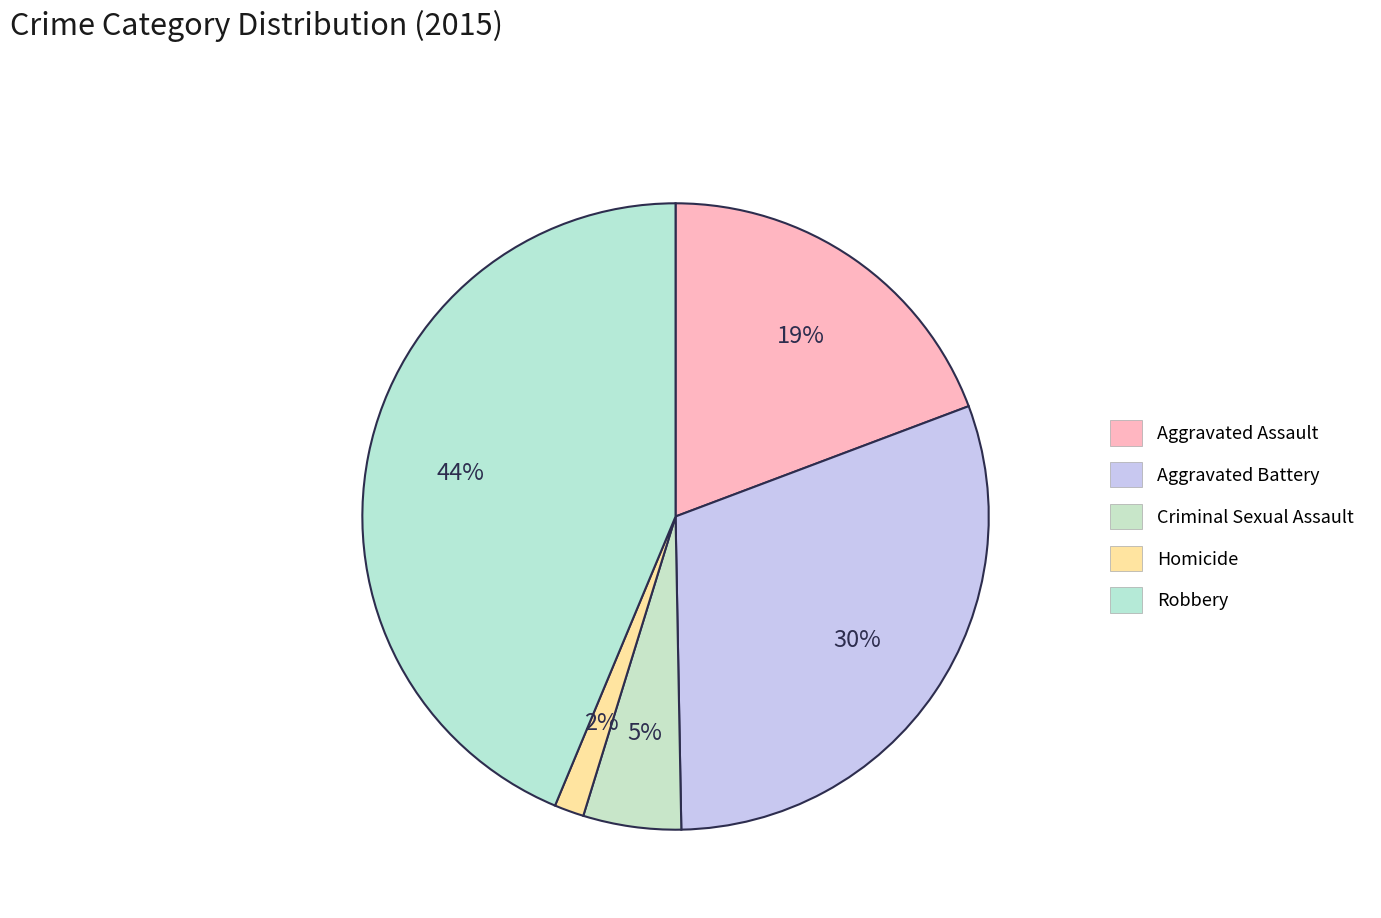

What percentage is NOT represented by Robbery?

56.3%